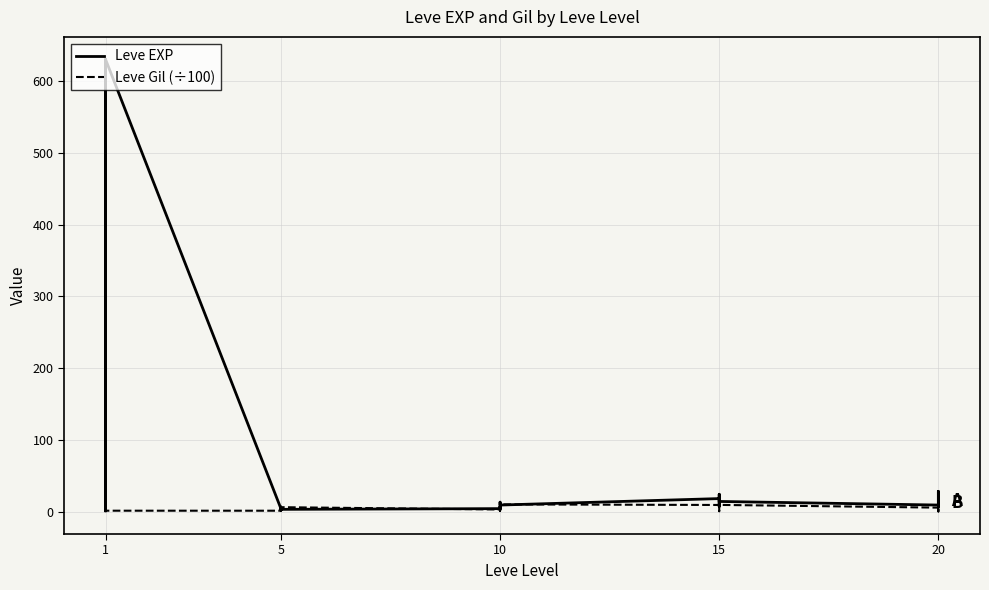

Does the chart display data point markers on the line(s)?

No